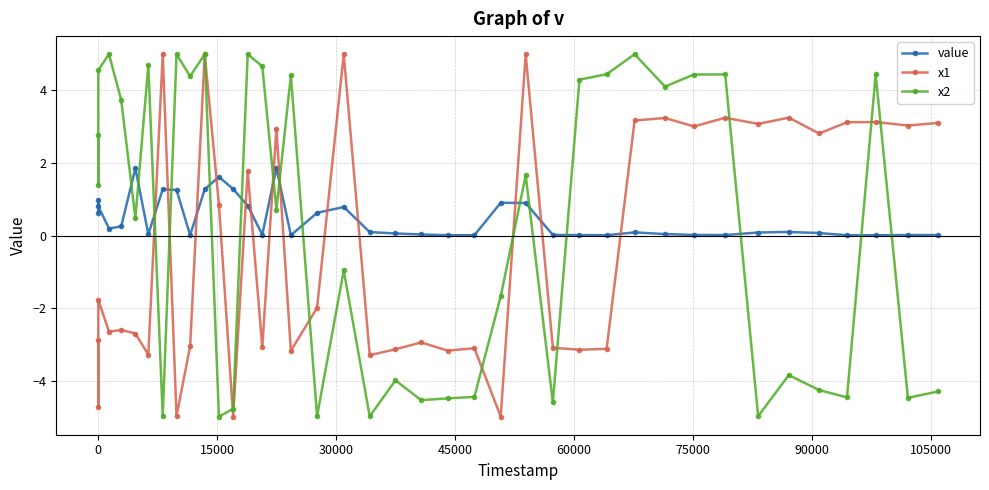

True or false: x1 has more than 1 interior local peaks.

True